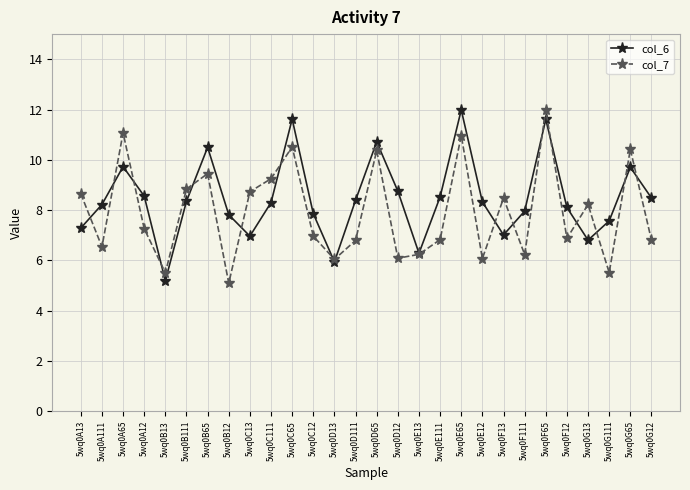

Rank the series by their average value, from lowest to highest.

col_7, col_6